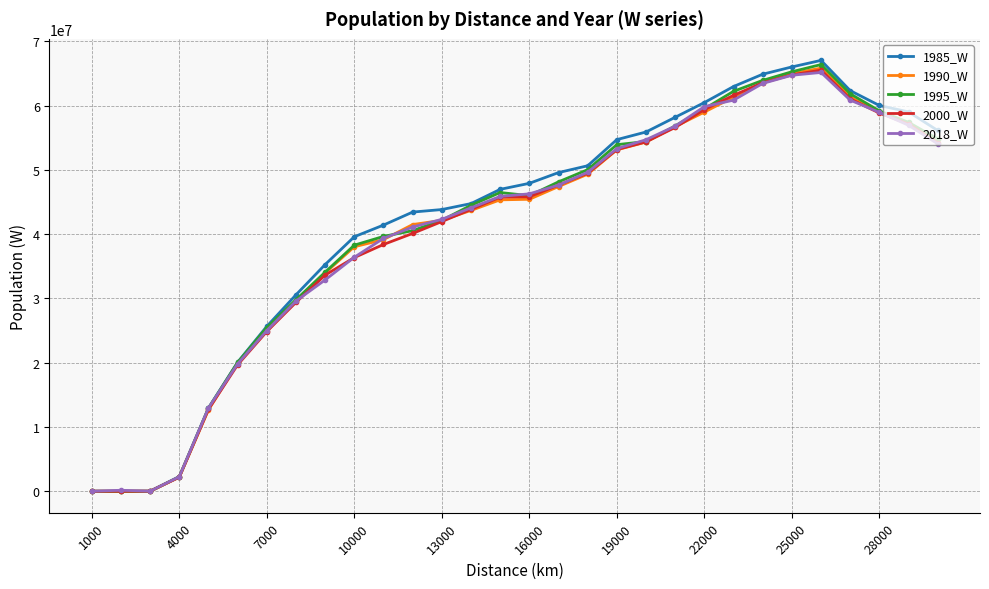

Which series has the widest spread of values?

1985_W